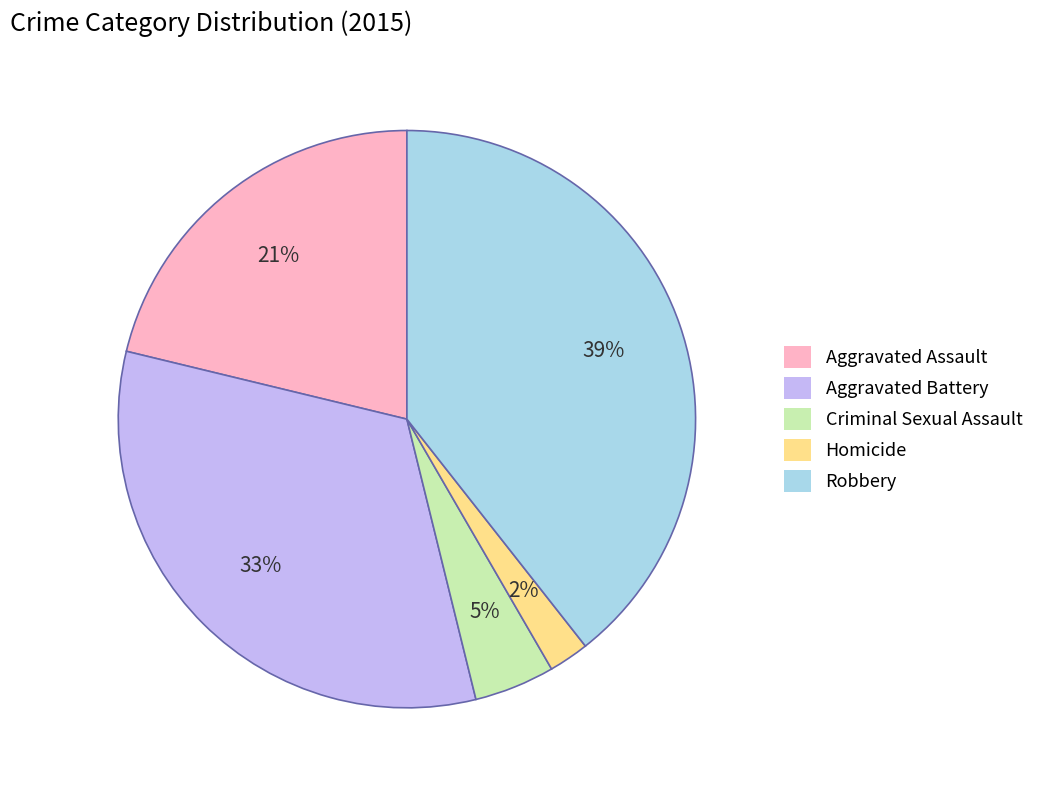

Combined, do Aggravated Battery and Aggravated Assault account for over 50%?

Yes